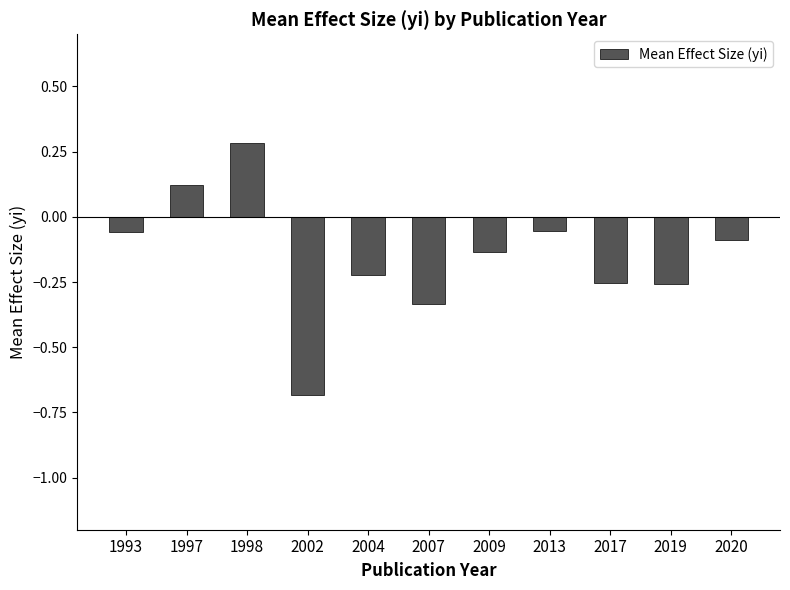

True or false: the data shows -0.4 at 2019.

False